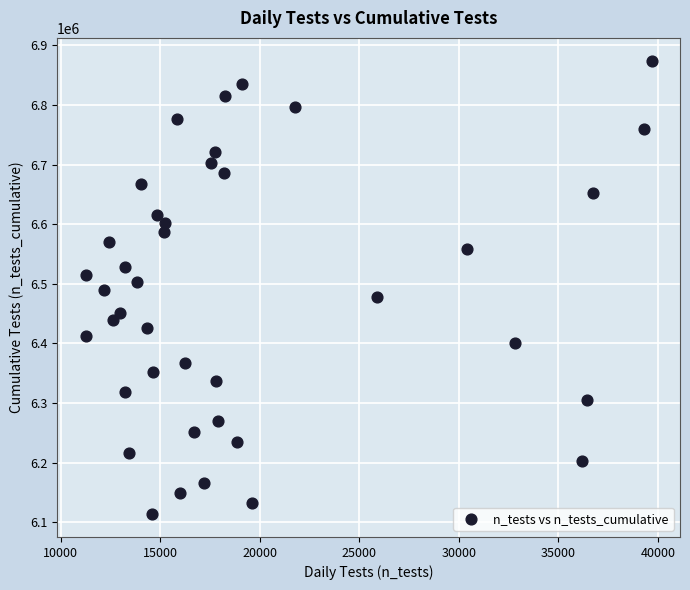

What is the range of X values (max minus min)?

28438